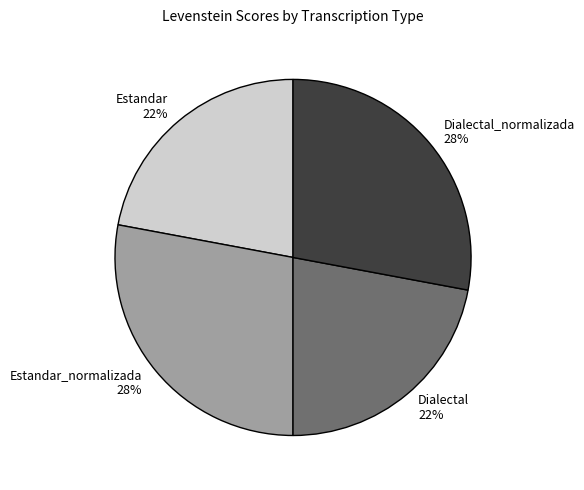

Do Dialectal and Estandar together represent more than half of the pie?

No